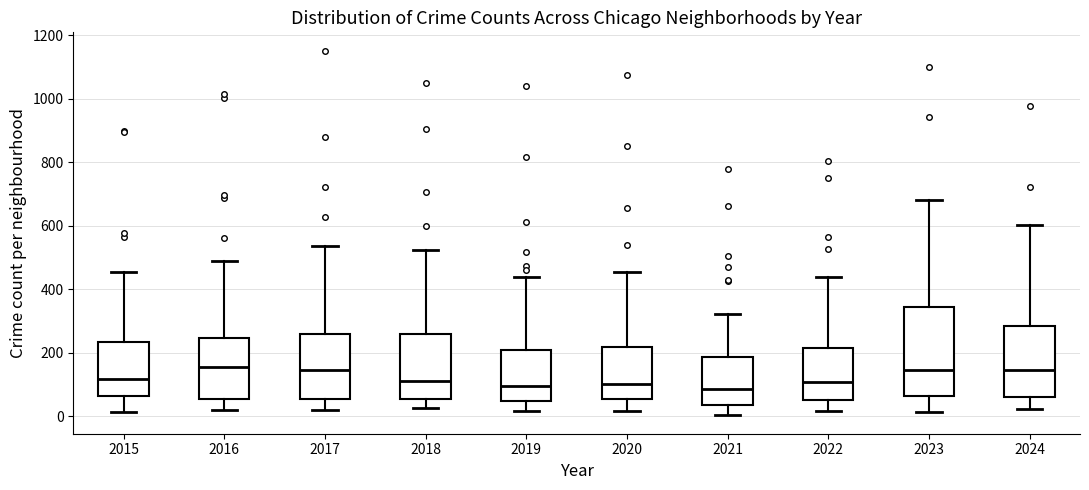

Reading left to right, read every box against the y-axis: the position of its median line, the range the box covers, and the ends of its whiskers. The values are not printed on the chart, so give them approximately, as read against the axis.

2015: median 120, box 60 to 240, whiskers 20 to 460
2016: median 160, box 60 to 240, whiskers 20 to 480
2017: median 140, box 60 to 260, whiskers 20 to 540
2018: median 100, box 60 to 260, whiskers 20 to 520
2019: median 100, box 40 to 200, whiskers 20 to 440
2020: median 100, box 60 to 220, whiskers 20 to 460
2021: median 80, box 40 to 180, whiskers 0 to 320
2022: median 100, box 40 to 220, whiskers 20 to 440
2023: median 140, box 60 to 340, whiskers 20 to 680
2024: median 140, box 60 to 280, whiskers 20 to 600